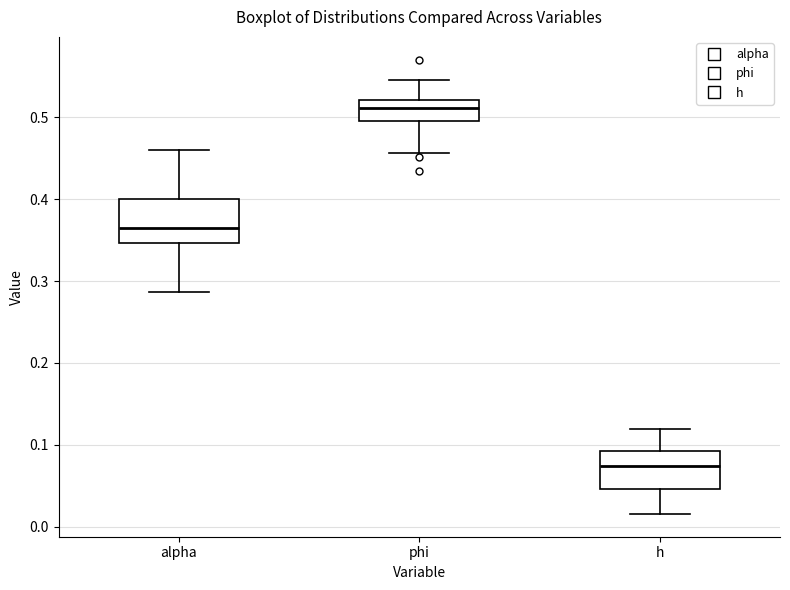

Reading left to right, read every box against the y-axis: the position of its median line, the range the box covers, and the ends of its whiskers. The values are not printed on the chart, so give them approximately, as read against the axis.

alpha: median 0.36, box 0.35 to 0.40, whiskers 0.29 to 0.46
phi: median 0.51, box 0.50 to 0.52, whiskers 0.46 to 0.55
h: median 0.07, box 0.05 to 0.09, whiskers 0.02 to 0.12